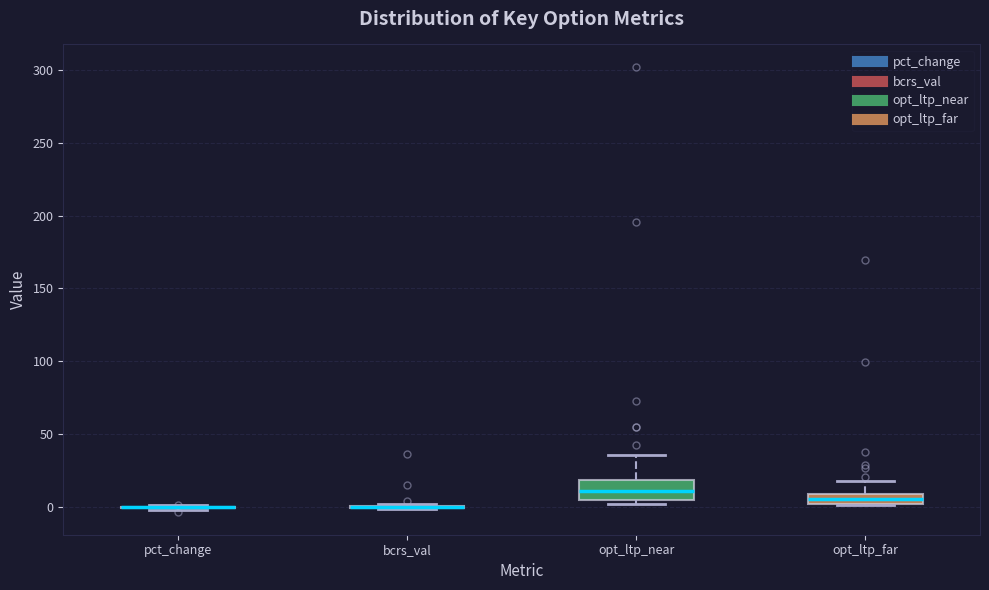

Which box is the tallest, from its lower edge to its upper edge?

opt_ltp_near